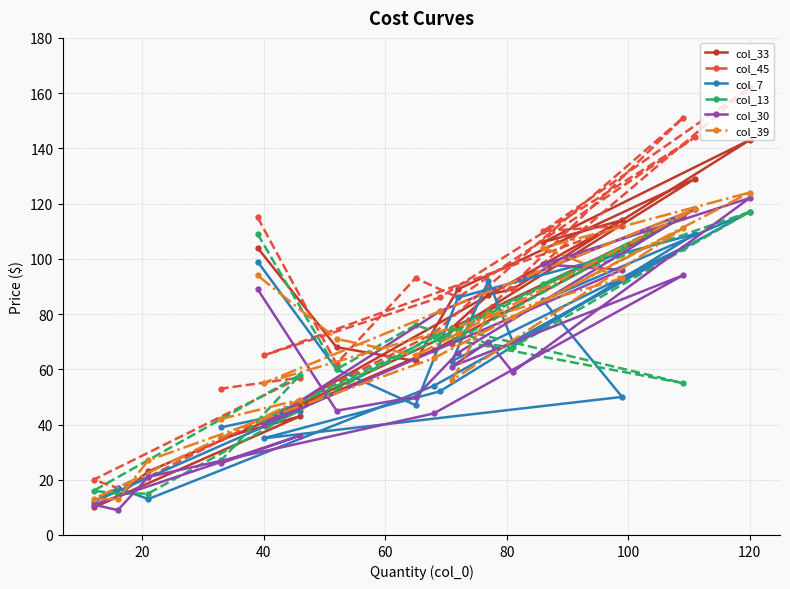

Reading right to left, transcribe all the data shown in this chart.

col_33: 143	129	115	114	106	89	87	89	75	71	67	63	68	43	41	104	35	23	14	10
col_45: 162	144	151	112	110	89	90	86	69	86	73	93	62	57	65	115	53	21	17	20
col_7: 117	109	104	50	85	70	92	86	63	52	54	47	60	45	35	99	39	13	17	12
col_13: 117	118	55	104	91	68	69	71	75	71	72	76	60	58	42	109	27	15	15	16
col_30: 122	118	94	96	98	59	70	66	61	81	44	50	45	36	40	89	26	21	9	11
col_39: 124	118	111	93	104	79	80	73	56	81	64	65	71	49	55	94	42	27	13	13